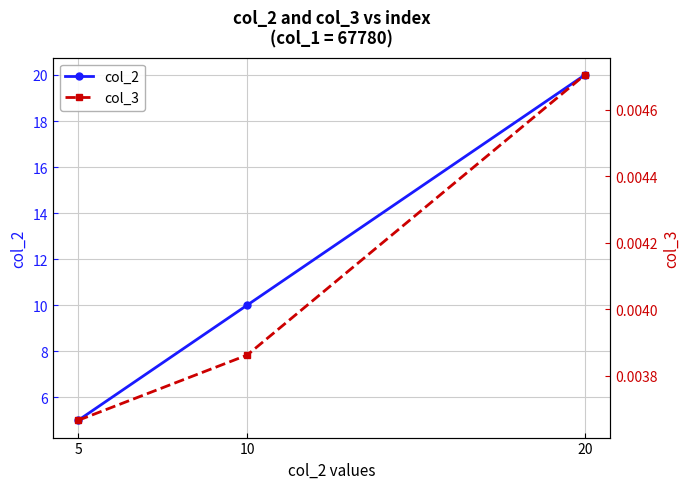

At which label is col_2 closest to 12?

10